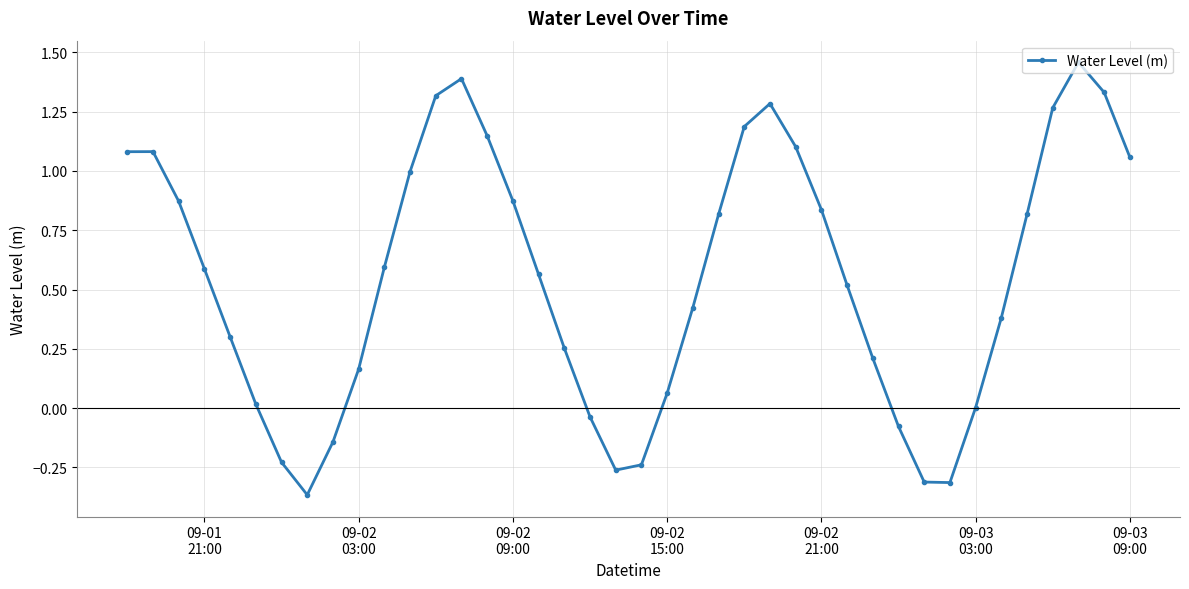

True or false: the data has more than 2 interior local peaks.

True